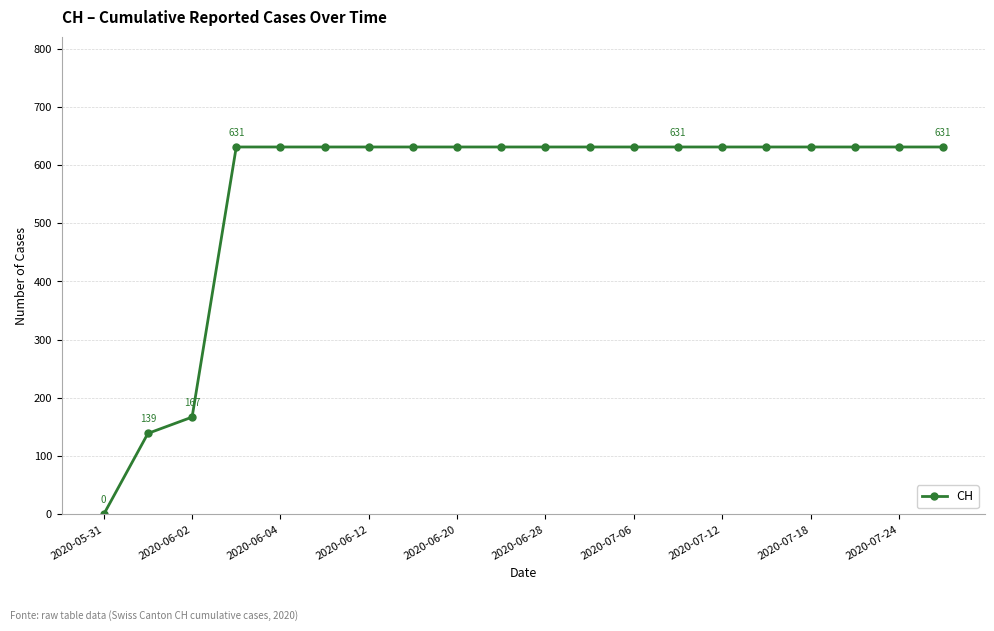

What is the greatest value displayed?

631